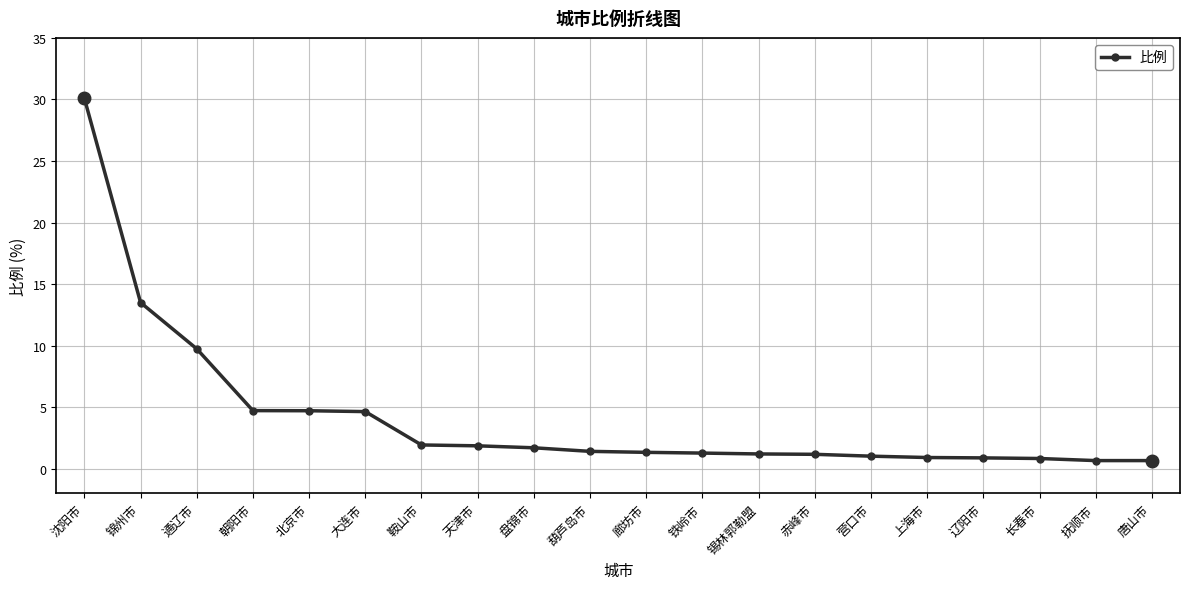

What position from the left is 大连市?

6